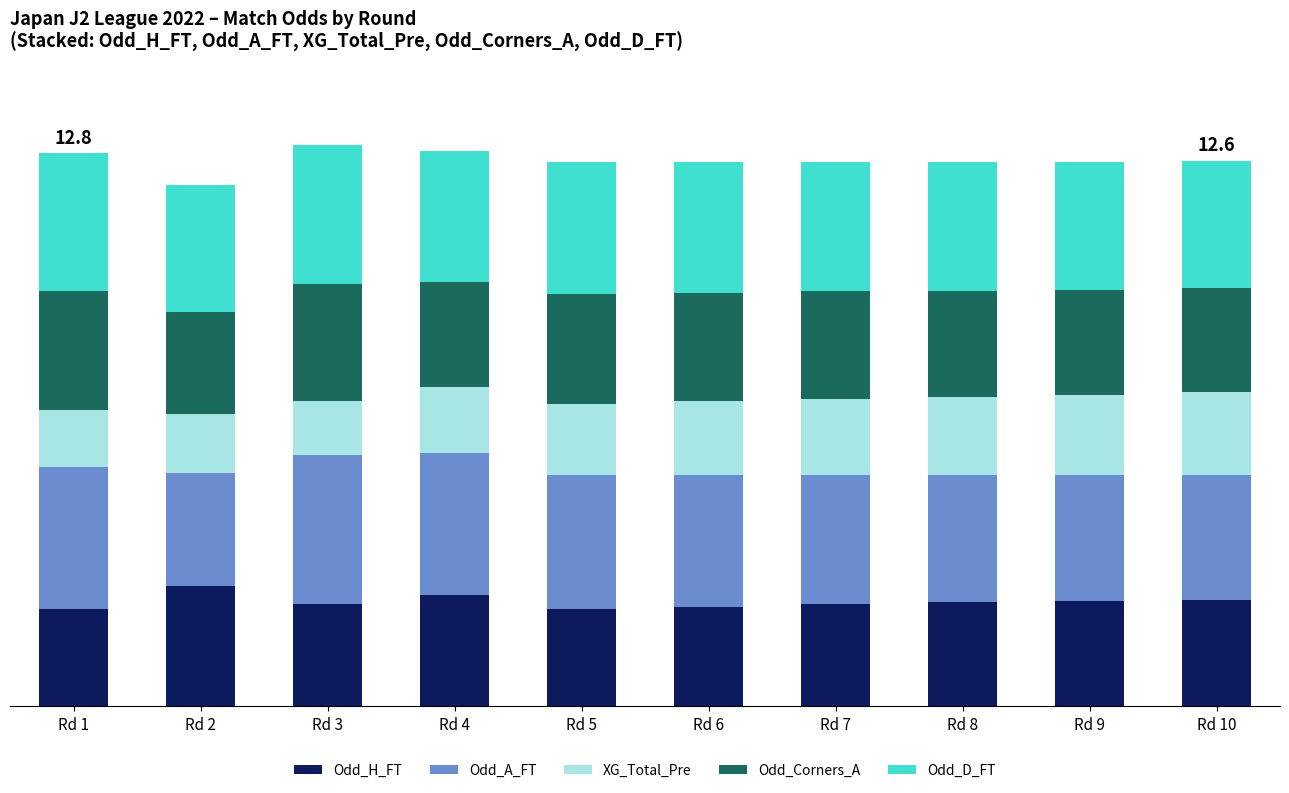

At which label is XG_Total_Pre closest to 1?

Rd 3